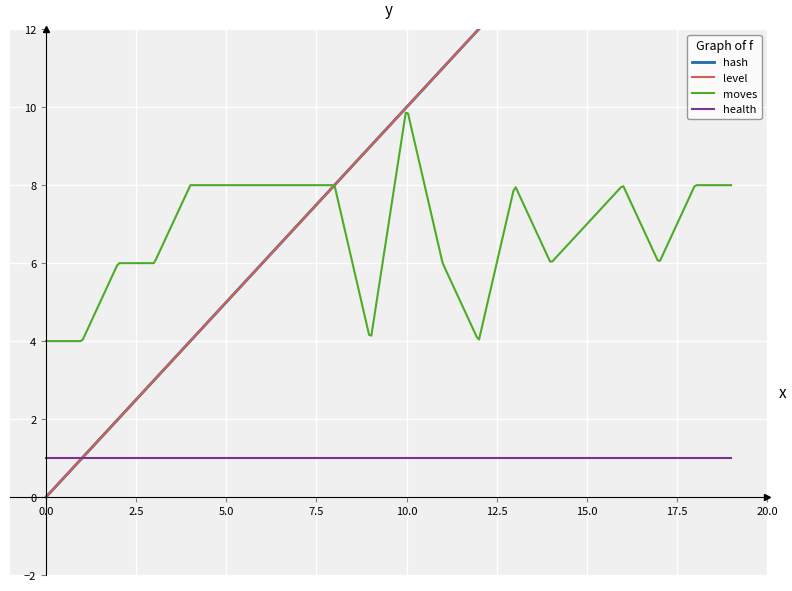

Reading right to left, list all the values displayed in this chart.

hash: 19=19	18=18	17=17	16=16	15=15	14=14	13=13	12=12	11=11	10=10	9=9	8=8	7=7	6=6	5=5	4=4	3=3	2=2	1=1	0=0
level: 19=19	18=18	17=17	16=16	15=15	14=14	13=13	12=12	11=11	10=10	9=9	8=8	7=7	6=6	5=5	4=4	3=3	2=2	1=1	0=0
moves: 19=8	18=8	17=6	16=8	15=7	14=6	13=8	12=4	11=6	10=10	9=4	8=8	7=8	6=8	5=8	4=8	3=6	2=6	1=4	0=4
health: 19=1	18=1	17=1	16=1	15=1	14=1	13=1	12=1	11=1	10=1	9=1	8=1	7=1	6=1	5=1	4=1	3=1	2=1	1=1	0=1